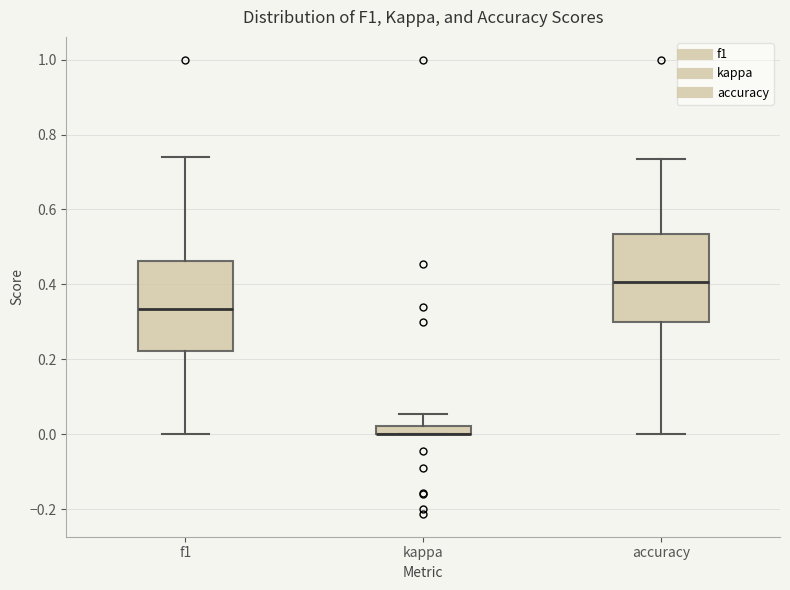

Where is the upper edge of the box for kappa on the y-axis? The values are not printed on the chart, so give them approximately, as read against the axis.

0.02